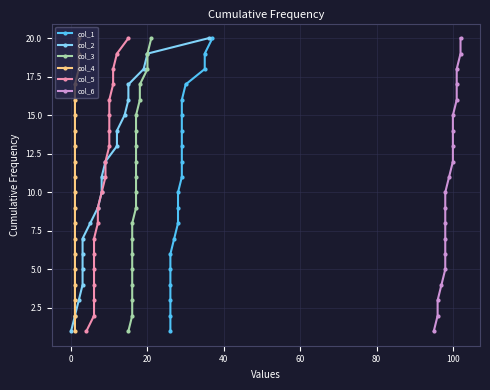

What is the sum of all col_1 values?

210